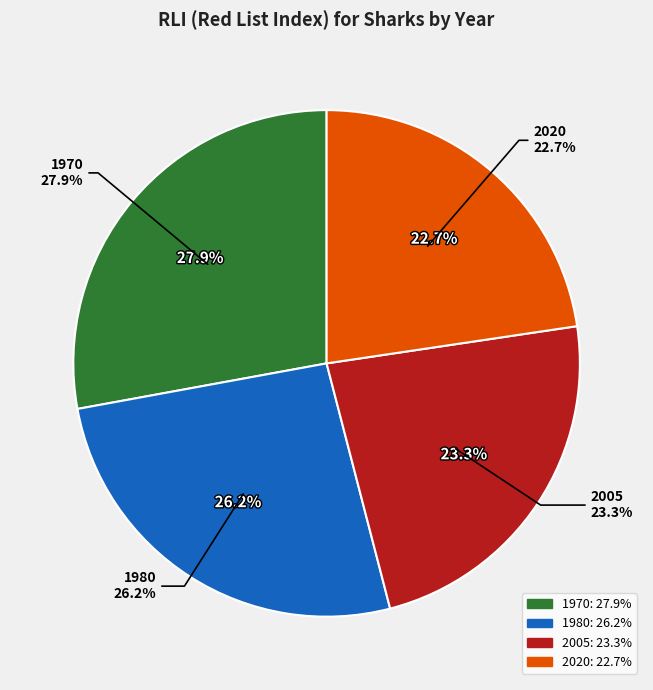

To the nearest percent, what is the difference between the largest and smallest slice percentages?

5%